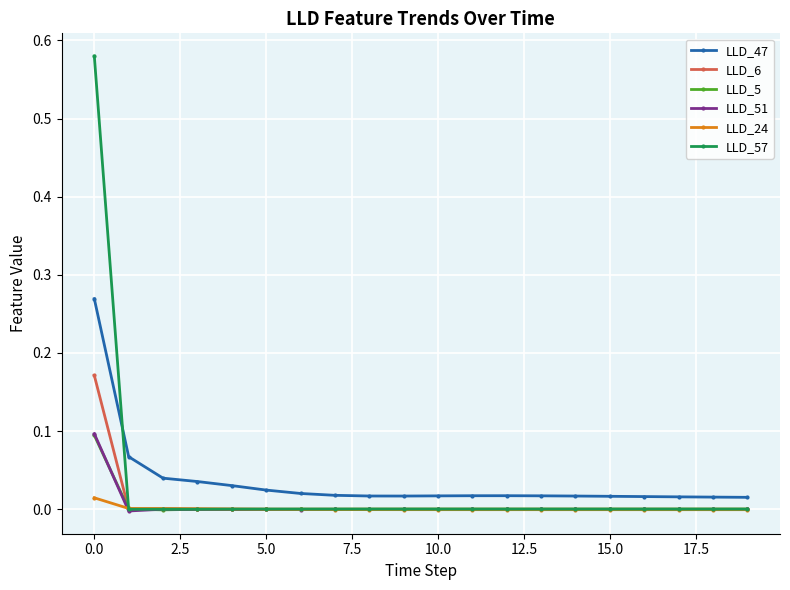

How many data points does each series have?

20